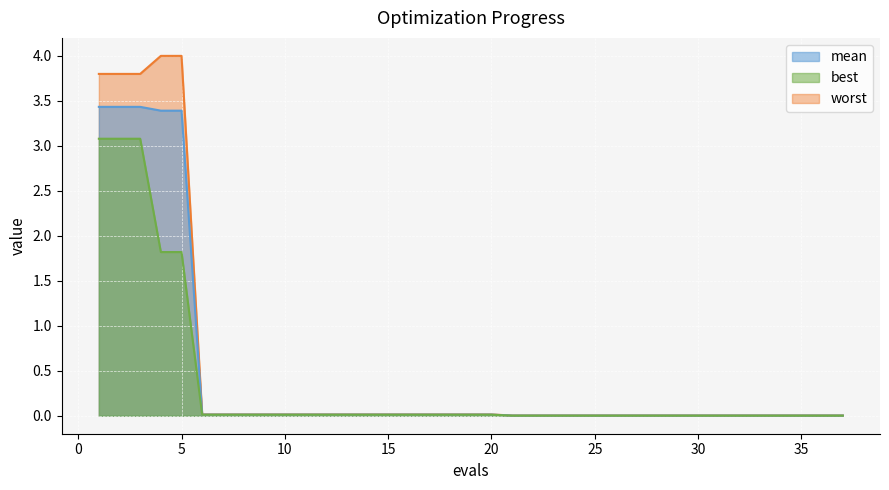

At which category does the chart reach its minimum across all series?

21